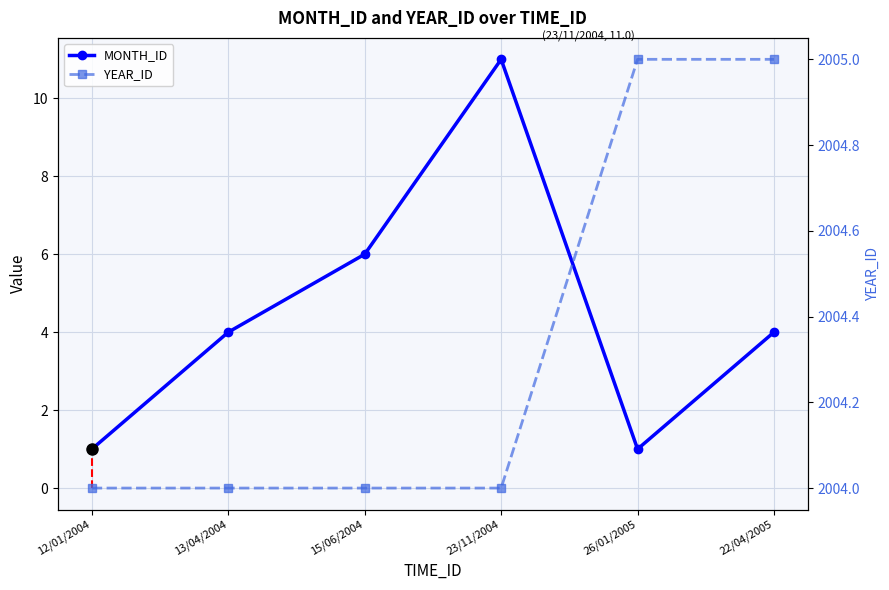

What is the sum of all YEAR_ID values?

12026